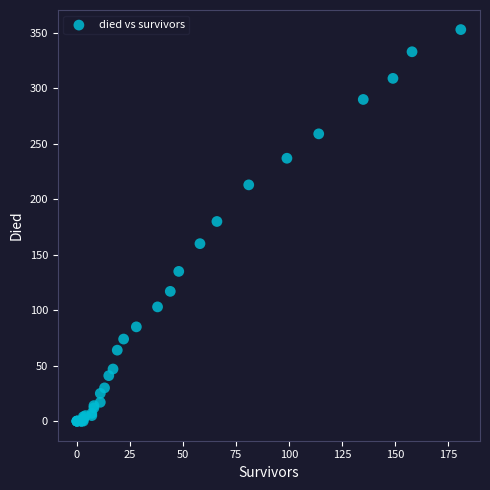

What Y value in the scatter plot is closest to 176?

180